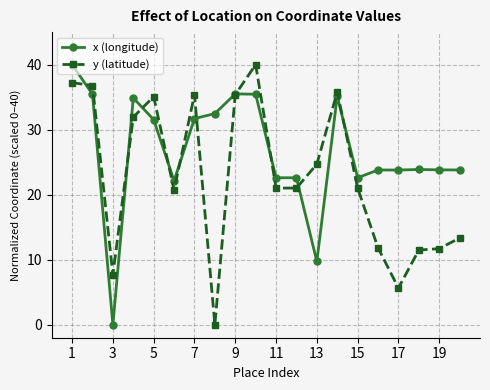

At how many categories does at least one series exceed 27?

9